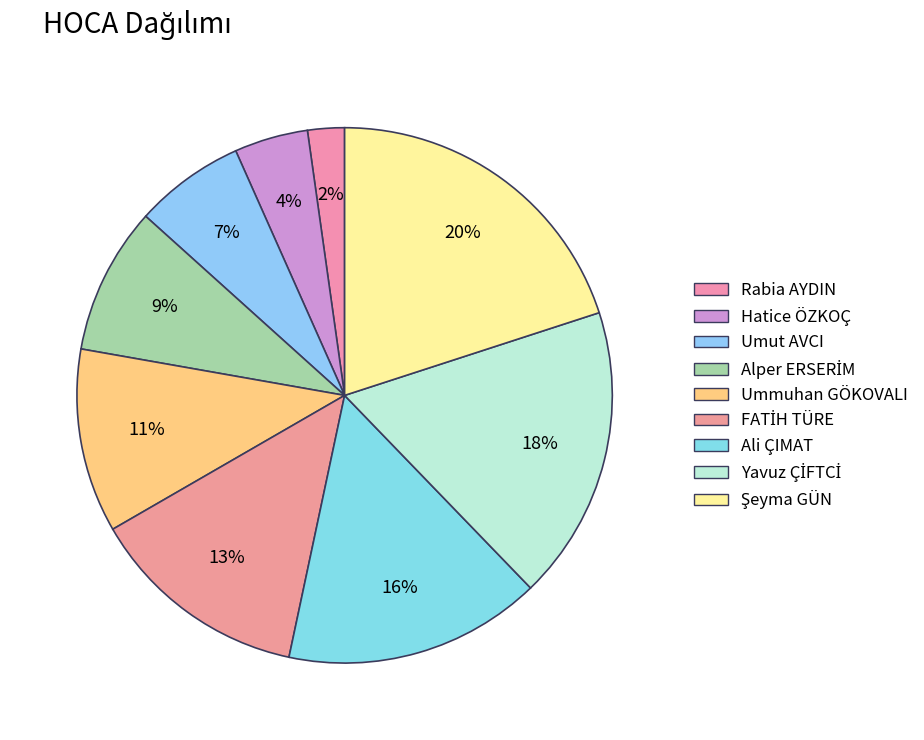

What percentage is NOT represented by Yavuz ÇİFTCİ?

82.2%